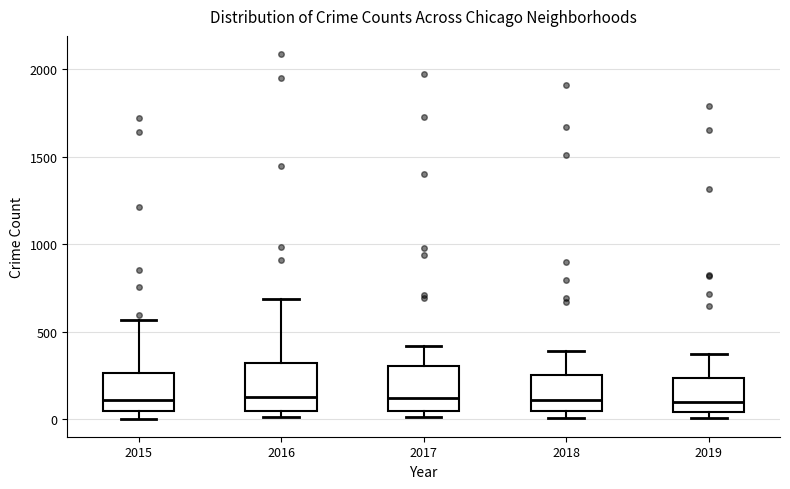

Reading left to right, read every box against the y-axis: the position of its median line, the range the box covers, and the ends of its whiskers. The values are not printed on the chart, so give them approximately, as read against the axis.

2015: median 100, box 50 to 250, whiskers 0 to 550
2016: median 150, box 50 to 300, whiskers 0 to 700
2017: median 100, box 50 to 300, whiskers 0 to 400
2018: median 100, box 50 to 250, whiskers 0 to 400
2019: median 100, box 50 to 250, whiskers 0 to 400